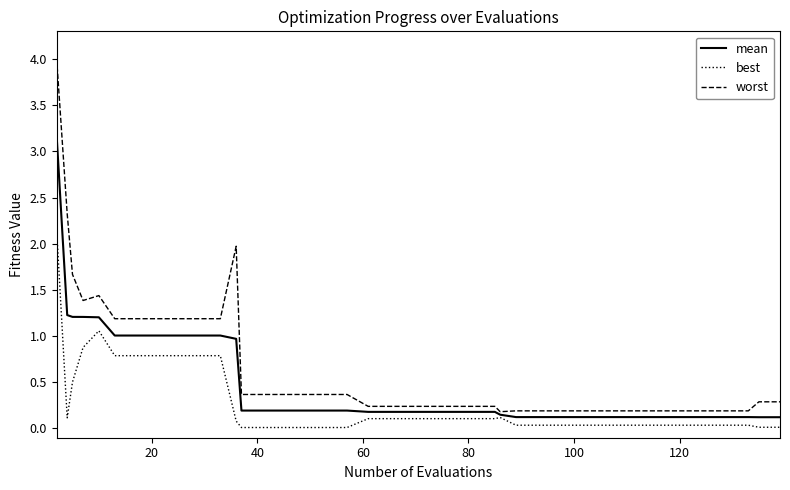

Rank the series by their maximum value, from highest to lowest.

worst, mean, best